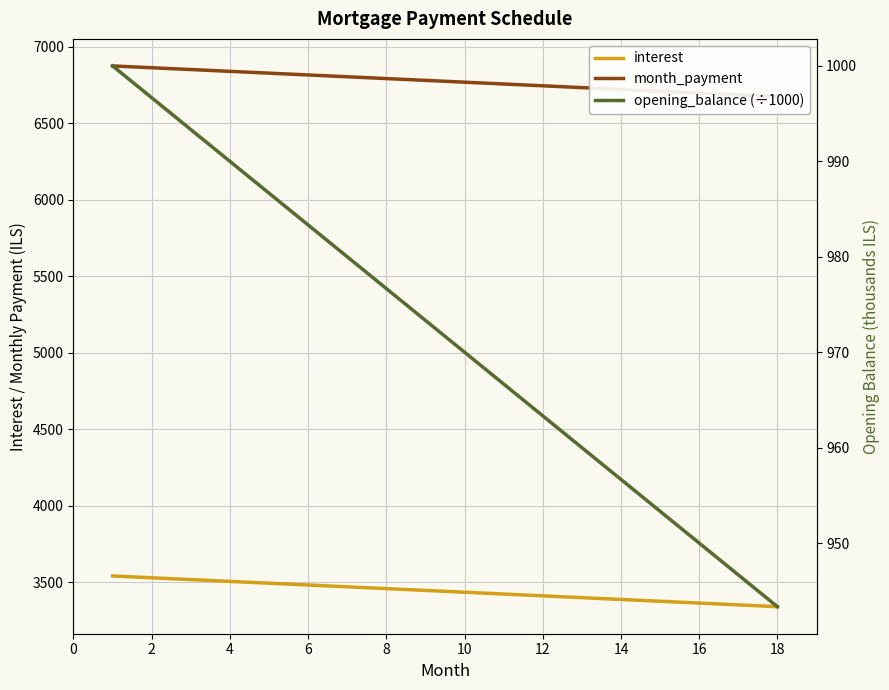

What is the minimum value for interest?

3341.0